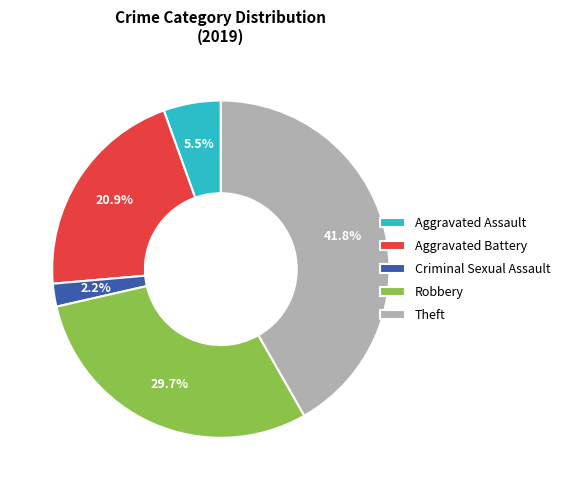

Combined, do Aggravated Battery and Aggravated Assault account for over 50%?

No